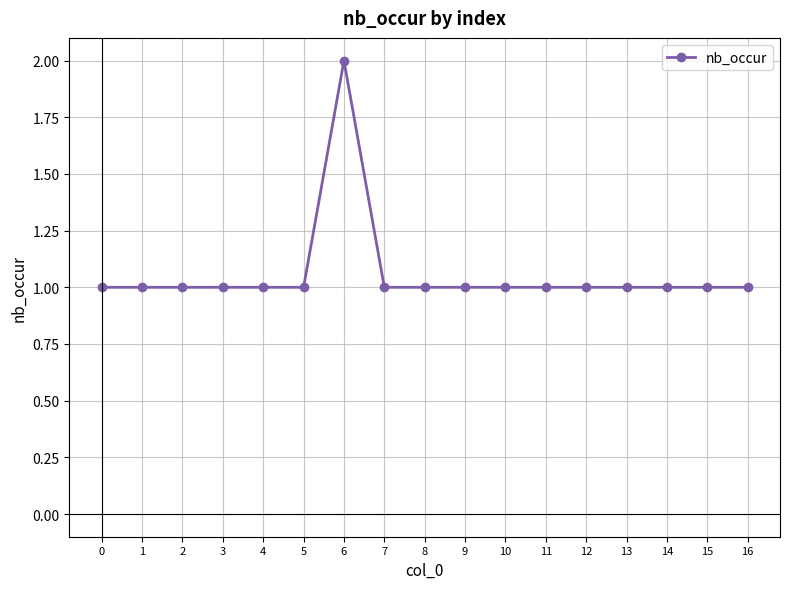

How many lines are shown in the chart?

1